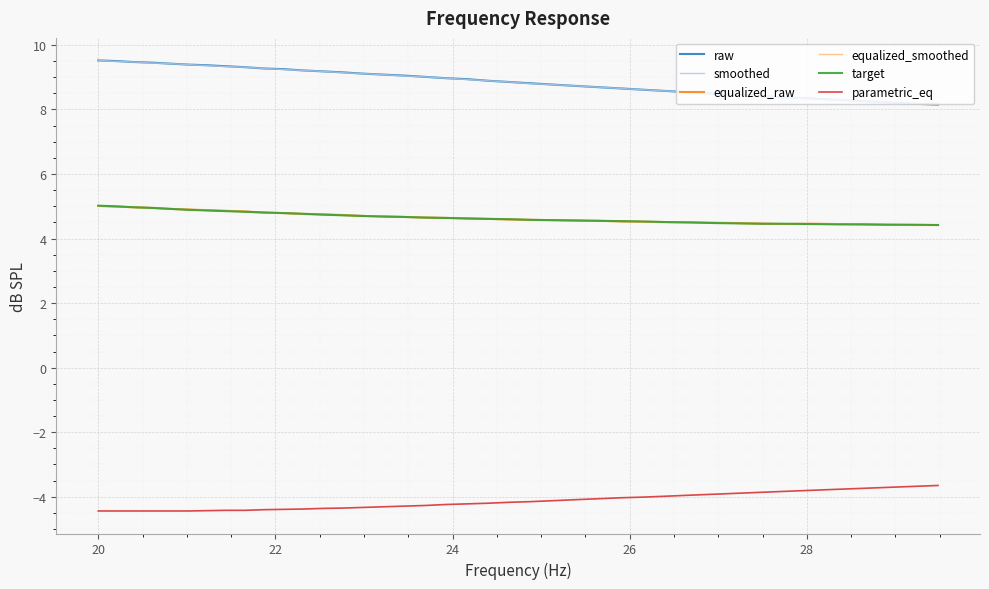

What is the greatest value displayed?

9.5